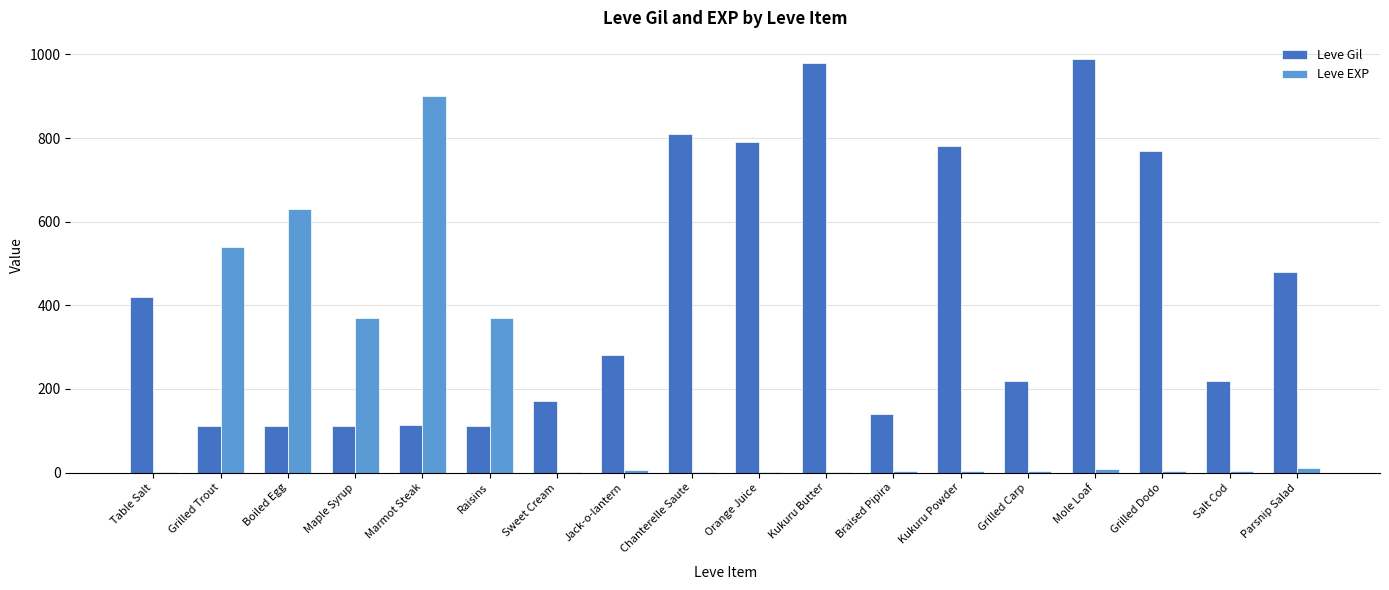

Between Maple Syrup and Salt Cod, which series saw the biggest shift?

Leve EXP